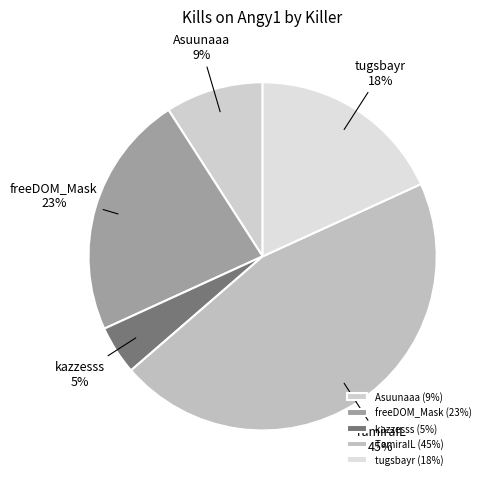

To the nearest percent, what is the difference between the tugsbayr and TamiraIL slice percentages?

27%